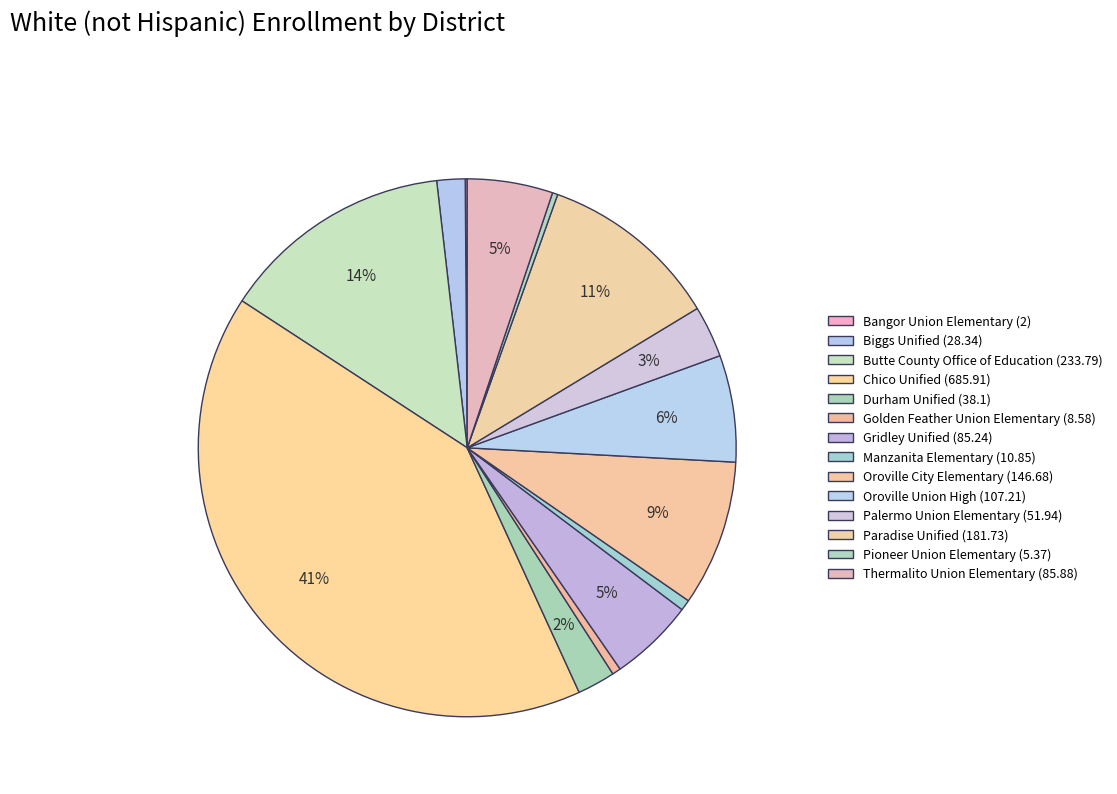

Count the number of slices in the pie.

14